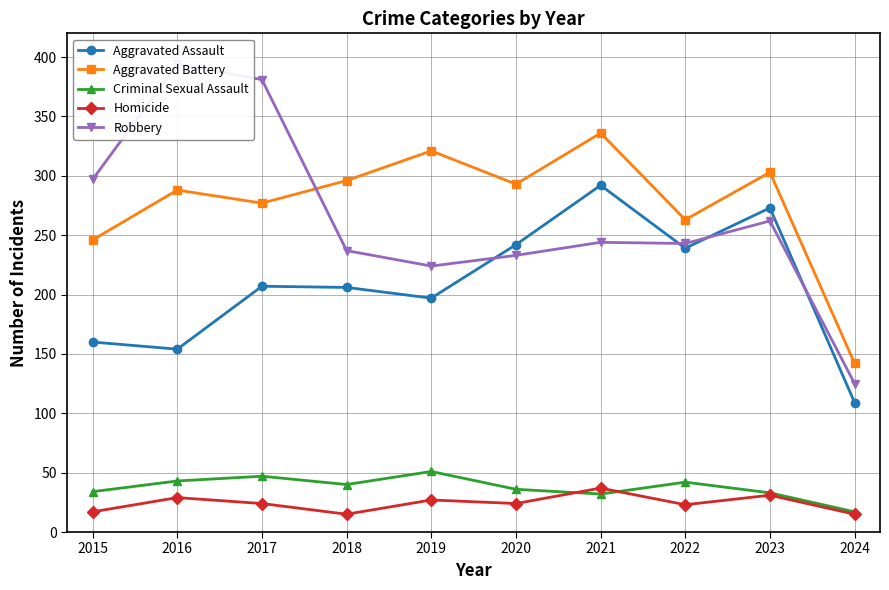

True or false: Robbery and Aggravated Assault intersect in this chart.

True